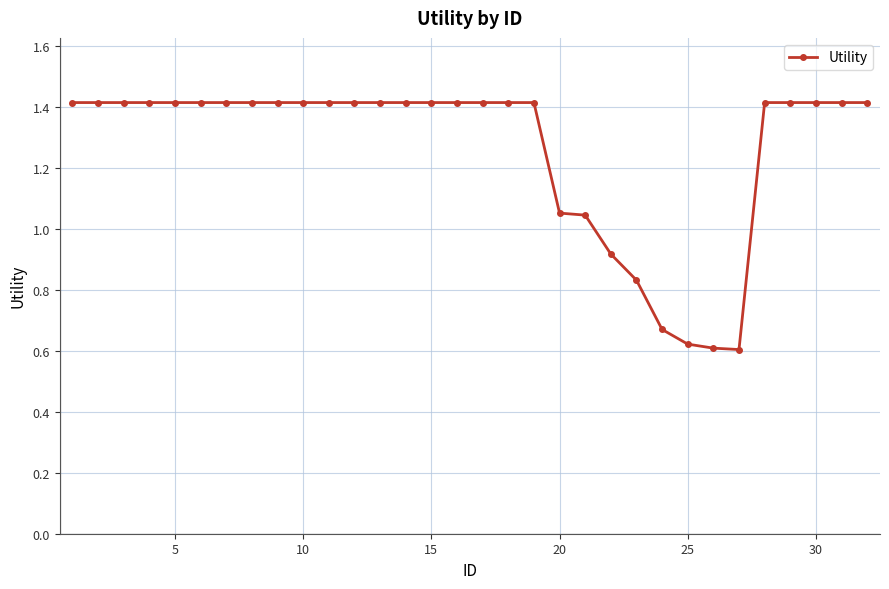

What is the sum of all values?

40.3